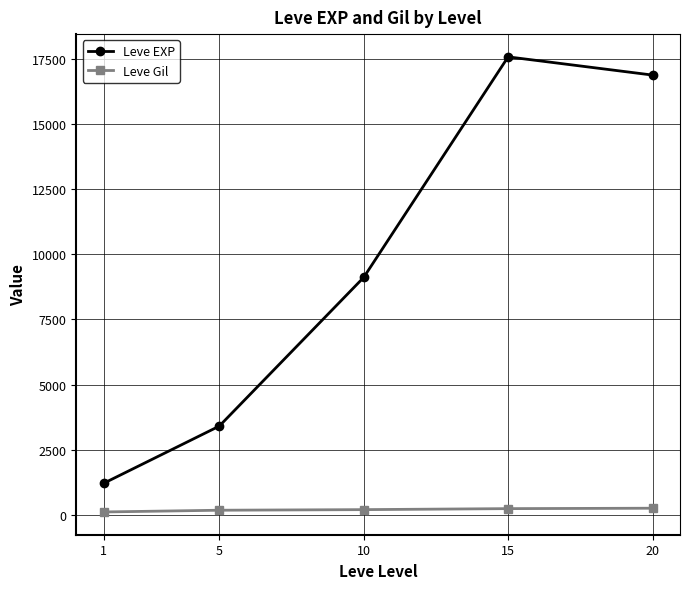

How many lines are shown in the chart?

2